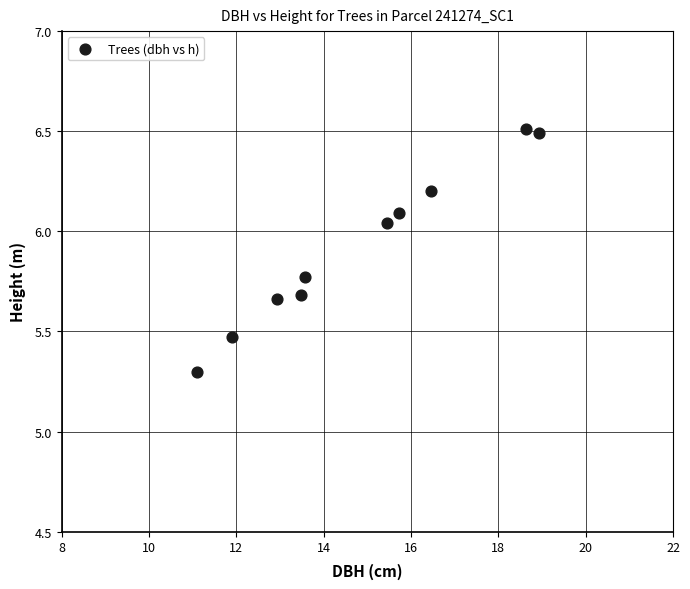

What is the average X value?

14.8